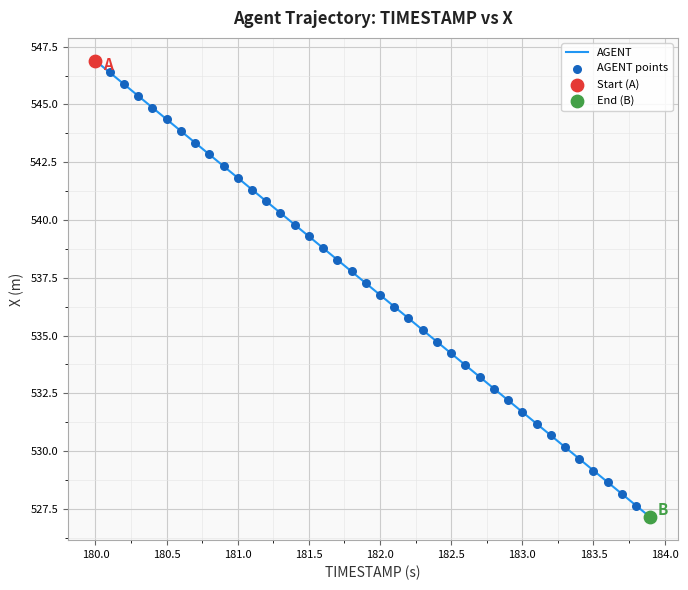

What is the difference between the maximum and minimum values?

19.8